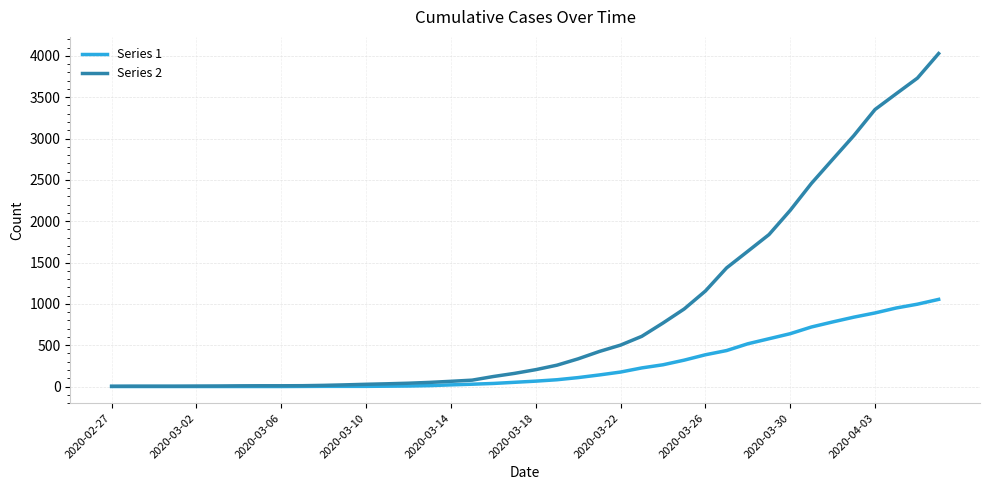

Rank the series by their maximum value, from highest to lowest.

Series 2, Series 1